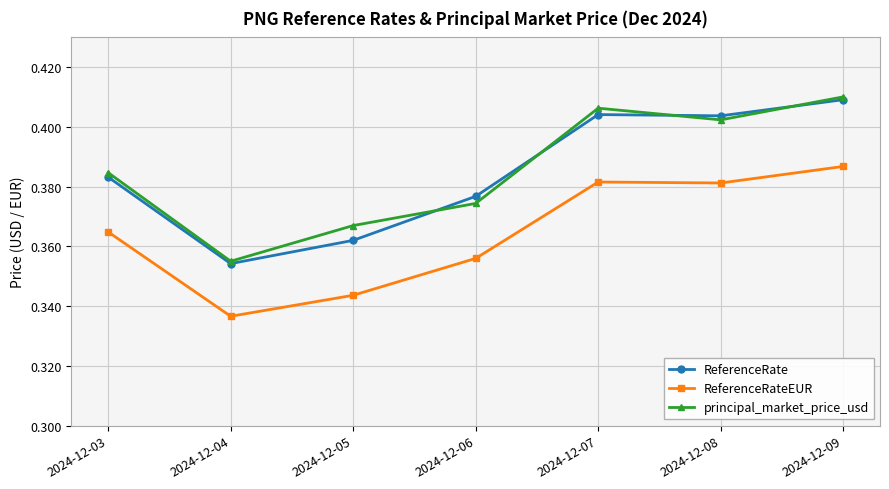

Count the principal_market_price_usd values in the range 0 to 1.

7